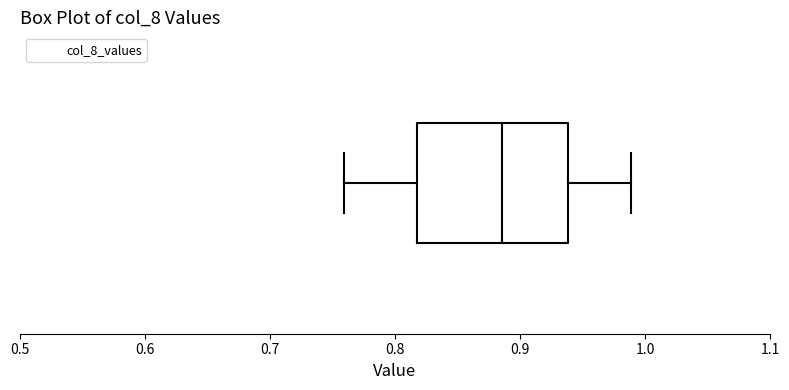

Transcribe this box plot: give where the median line is, the range the box spans, and where the two whiskers end, as read against the x-axis. The values are not printed on the chart, so give them approximately, as read against the axis.

median 0.89, box 0.82 to 0.94, whiskers 0.76 to 0.99